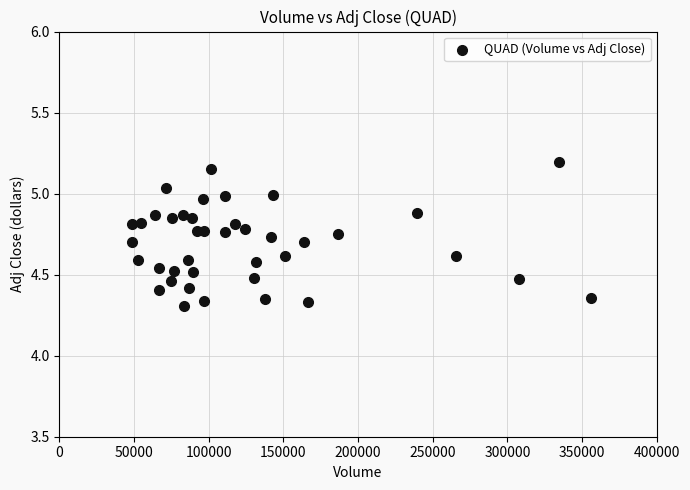

What is the range of X values (max minus min)?

307000.0